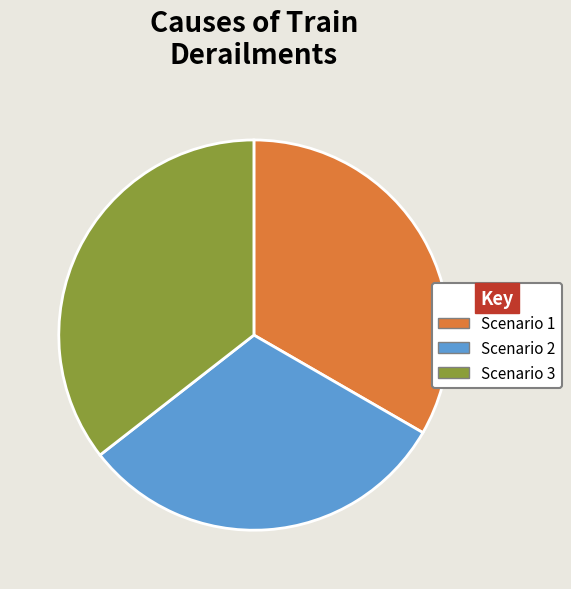

Rank the categories by value from lowest to highest.

Scenario 2, Scenario 1, Scenario 3